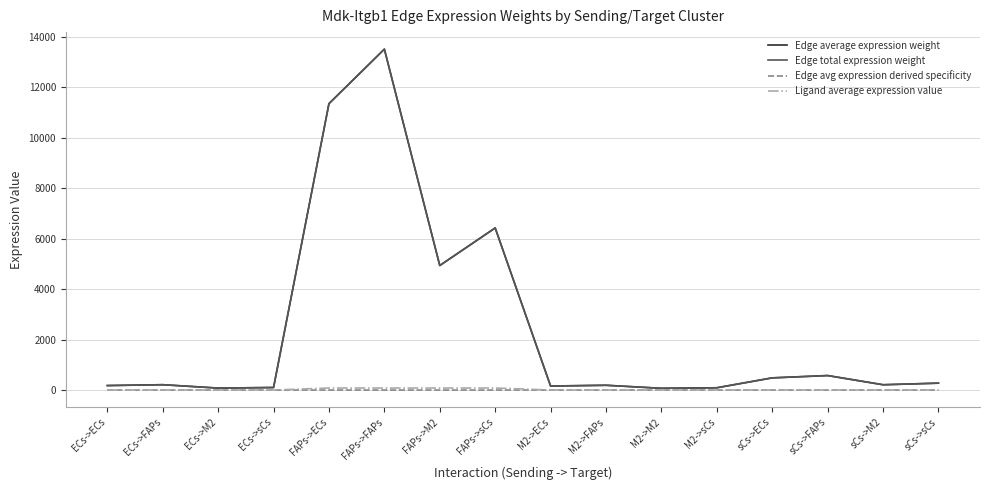

How many lines are shown in the chart?

4